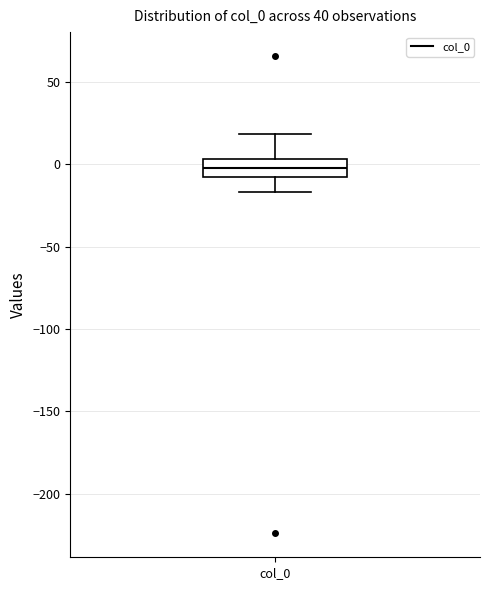

Where does the upper whisker of the box for col_0 end on the y-axis? The values are not printed on the chart, so give them approximately, as read against the axis.

20